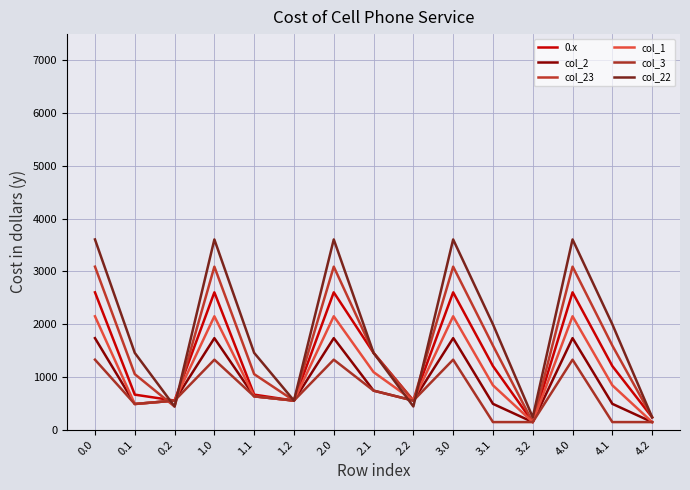

Is this an area chart (filled region under the line)?

No